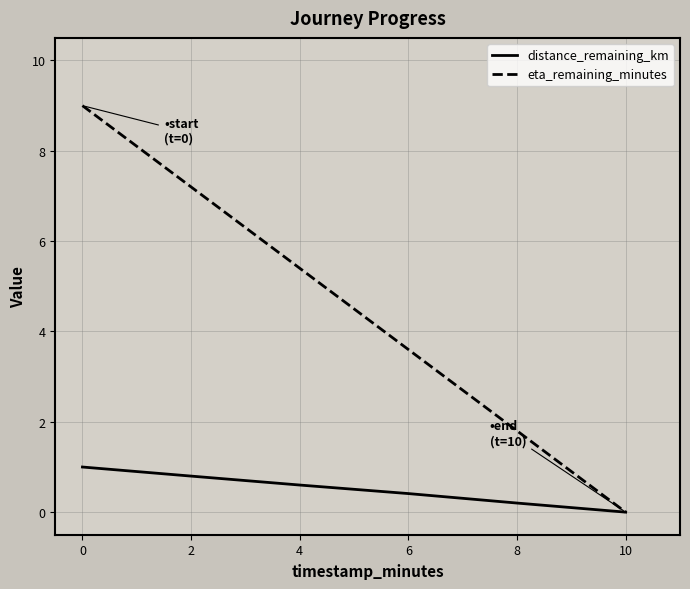

Rank the series by their average value, from lowest to highest.

distance_remaining_km, eta_remaining_minutes